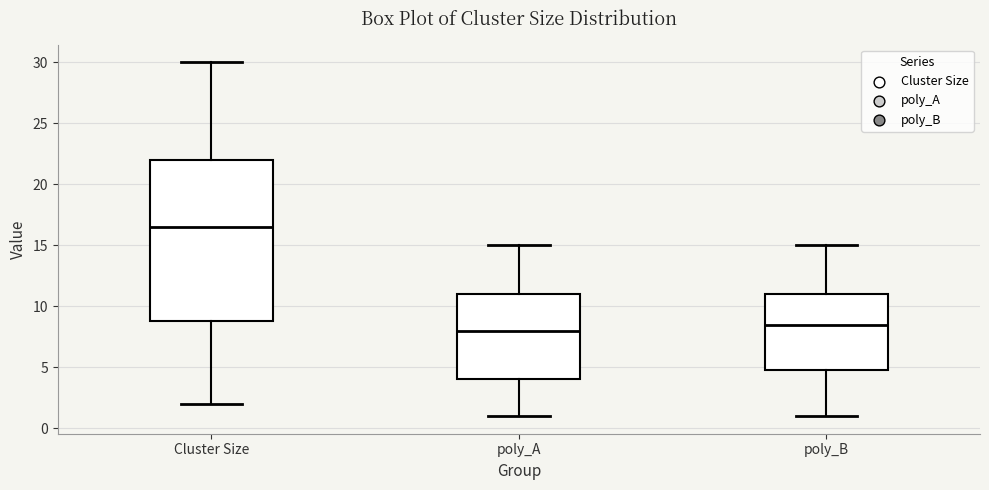

Reading left to right, read every box against the y-axis: the position of its median line, the range the box covers, and the ends of its whiskers. The values are not printed on the chart, so give them approximately, as read against the axis.

Cluster Size: median 16.5, box 9.0 to 22.0, whiskers 2.0 to 30.0
poly_A: median 8.0, box 4.0 to 11.0, whiskers 1.0 to 15.0
poly_B: median 8.5, box 5.0 to 11.0, whiskers 1.0 to 15.0